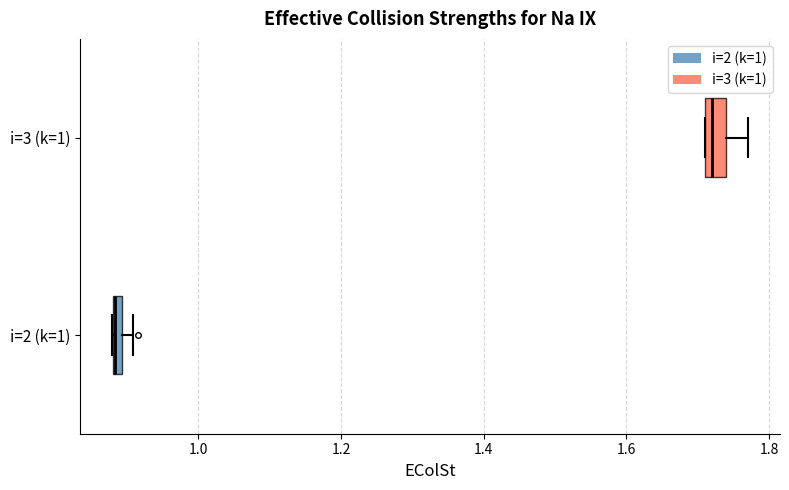

Where is the right edge of the box for i=2 (k=1) on the x-axis? The values are not printed on the chart, so give them approximately, as read against the axis.

0.90